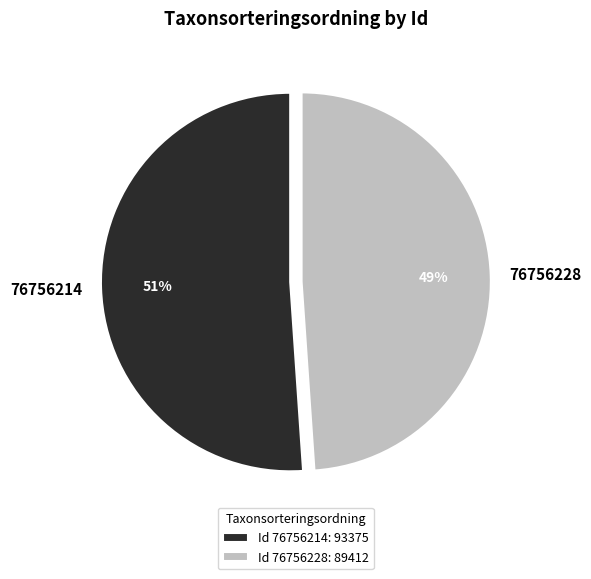

Which has a higher value, 76756228 or 76756214?

76756214